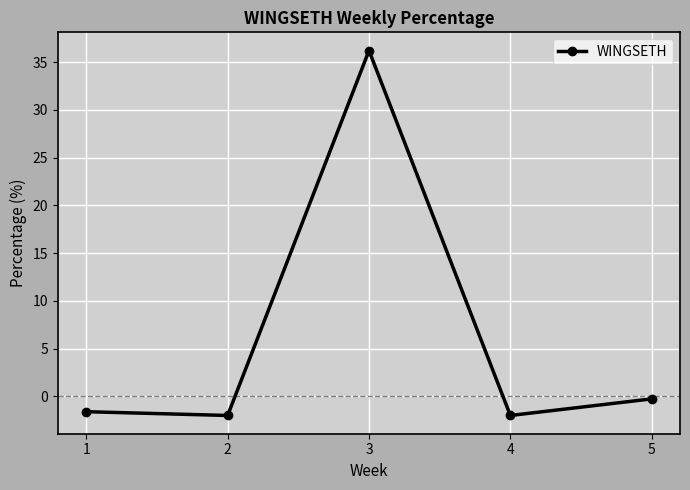

Which has a higher value, 2 or 3?

3